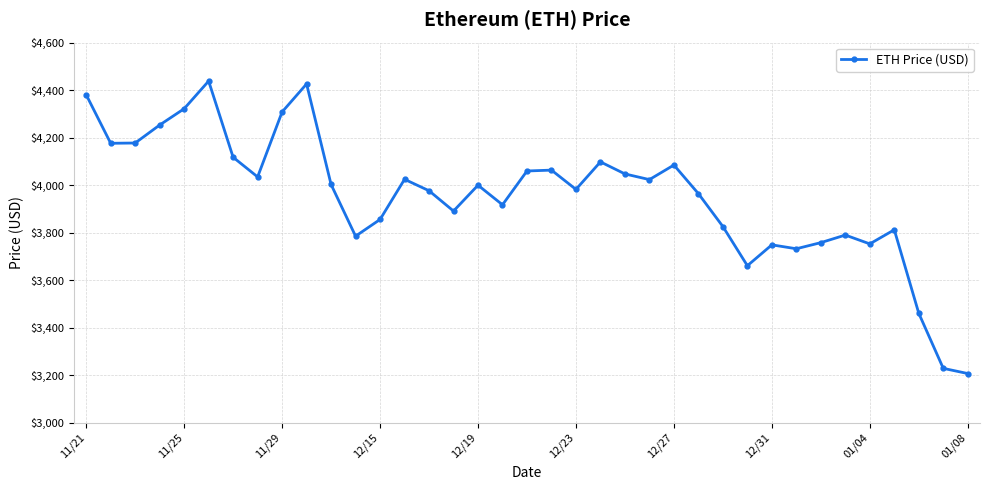

What is the smallest value displayed?

3206.9